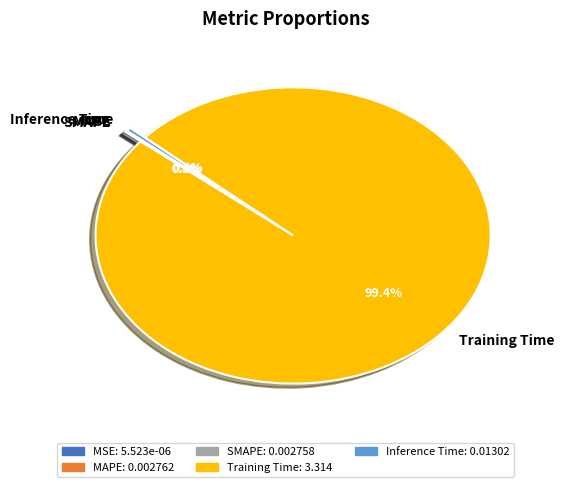

Which slice is the largest?

Training Time